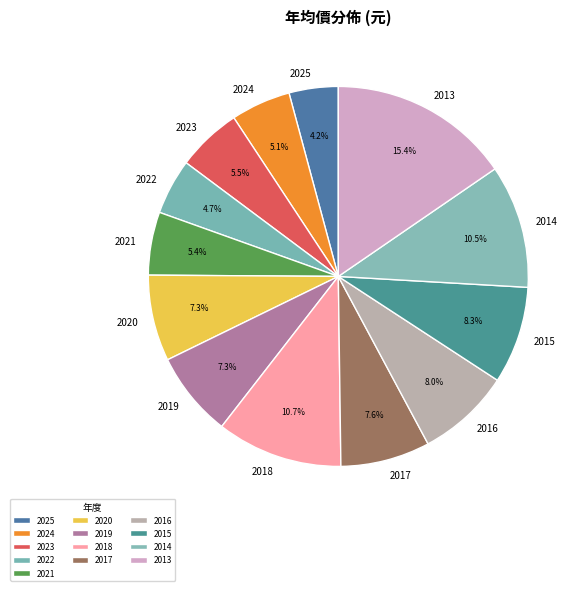

Which category has the smallest portion of the pie?

2025